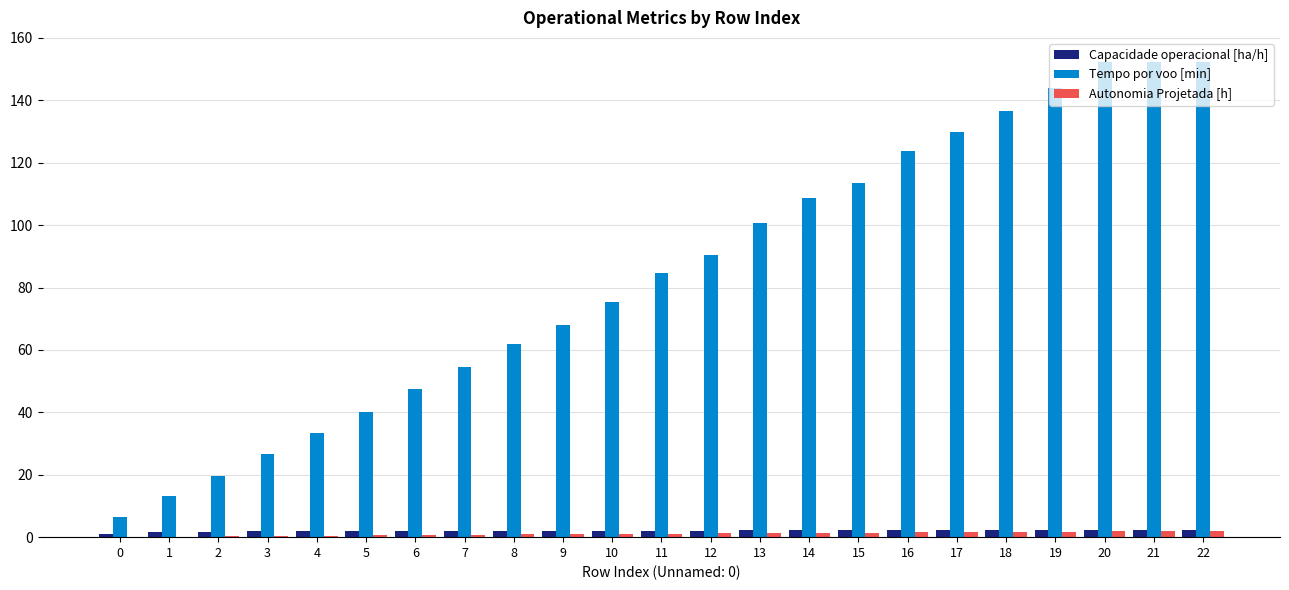

The value of Tempo por voo [min] at 20 is 152.3. True or false?

True